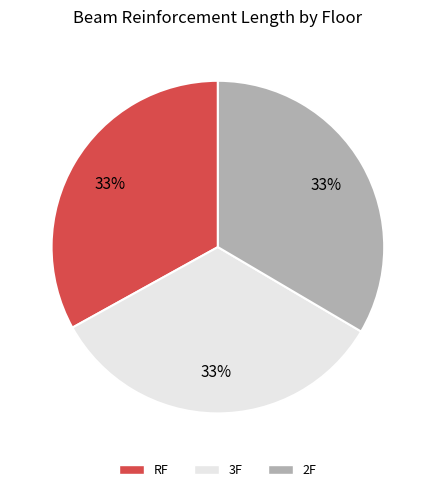

Approximately how many times larger is the value at 2F compared to RF?

1.0